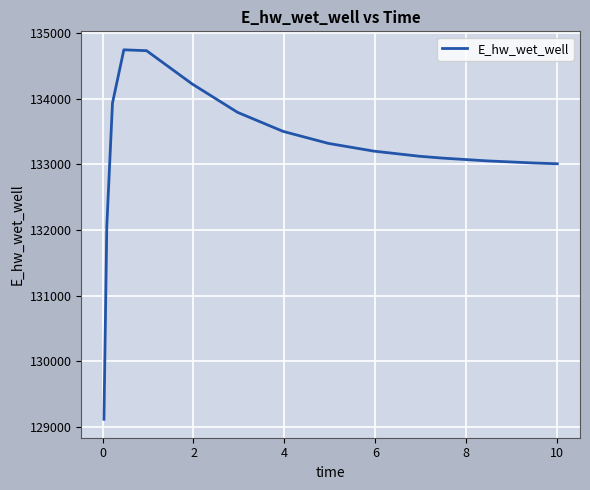

What is the minimum value shown in the chart?

129115.2